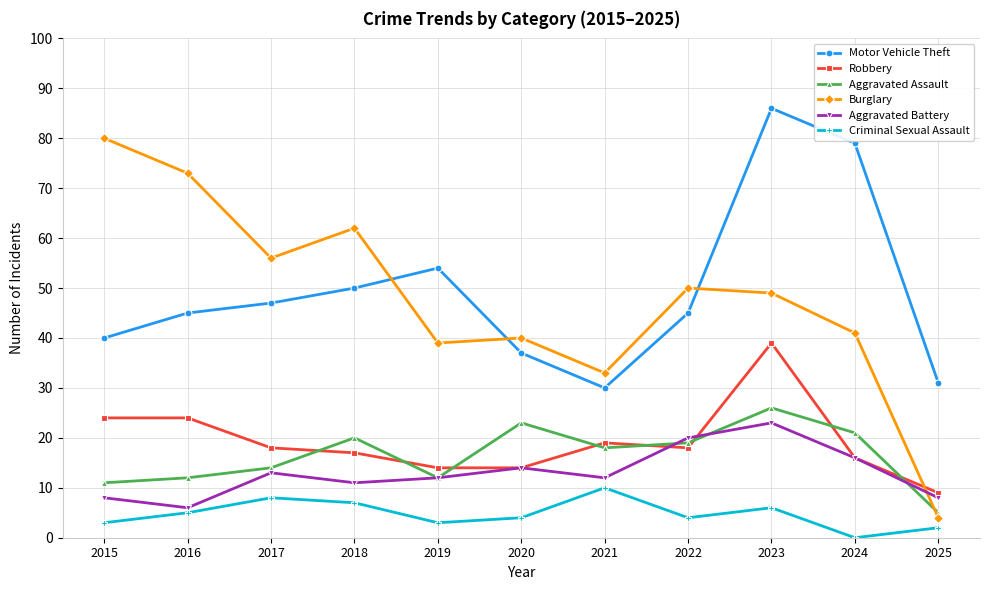

Which series has the widest spread of values?

Burglary